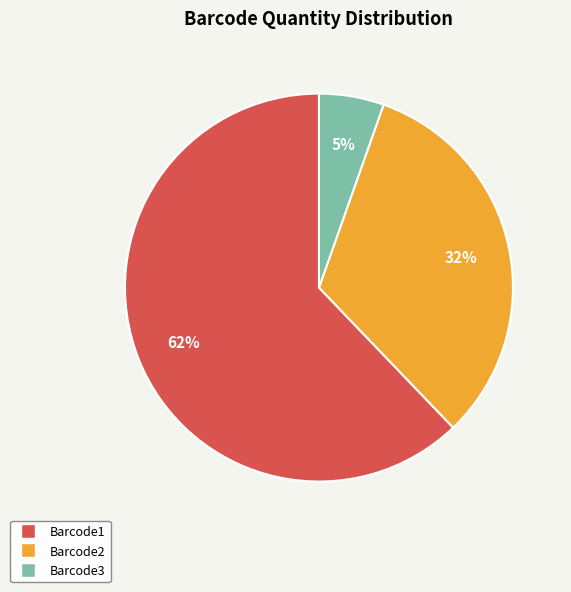

Does Barcode3 represent more than half of the total?

No